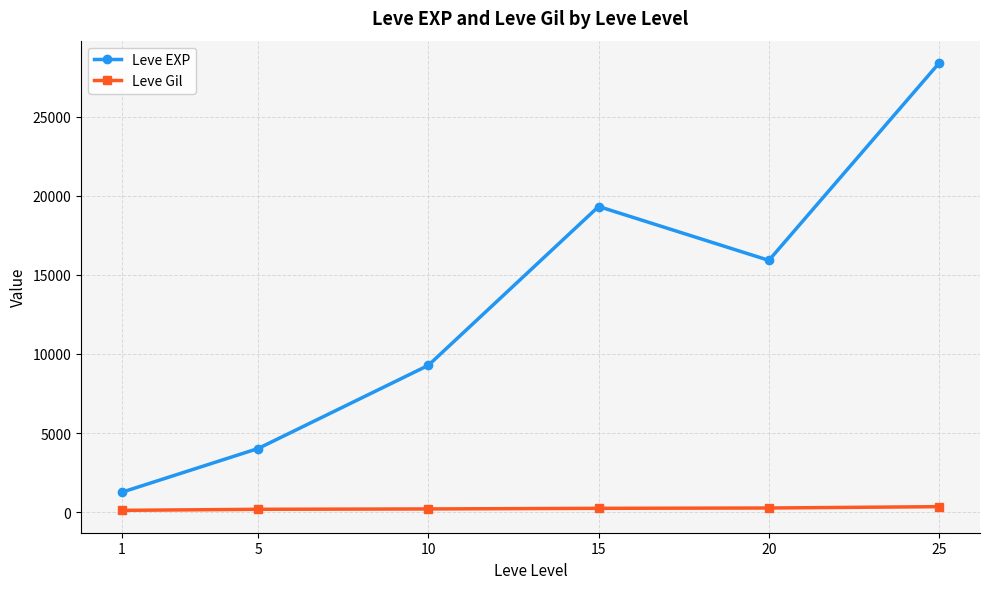

Where is Leve EXP nearest to the value 14826?

20